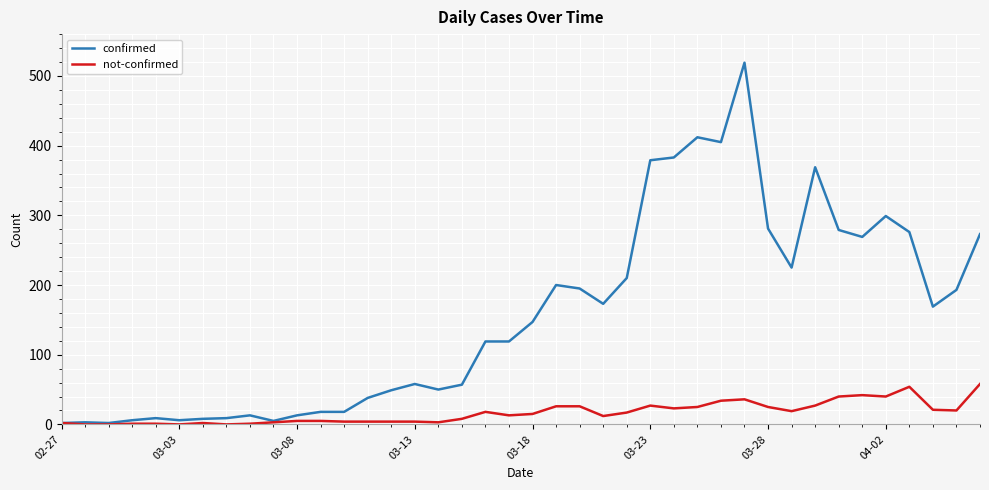

Which series has the widest spread of values?

confirmed